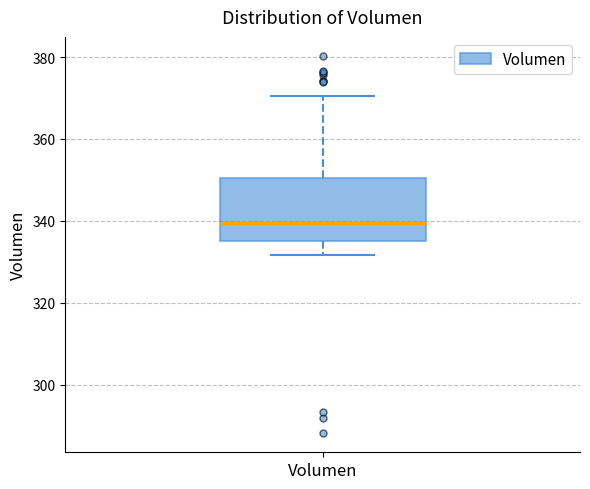

Transcribe this box plot: give where the median line is, the range the box spans, and where the two whiskers end, as read against the y-axis. The values are not printed on the chart, so give them approximately, as read against the axis.

median 340, box 336 to 350, whiskers 332 to 370